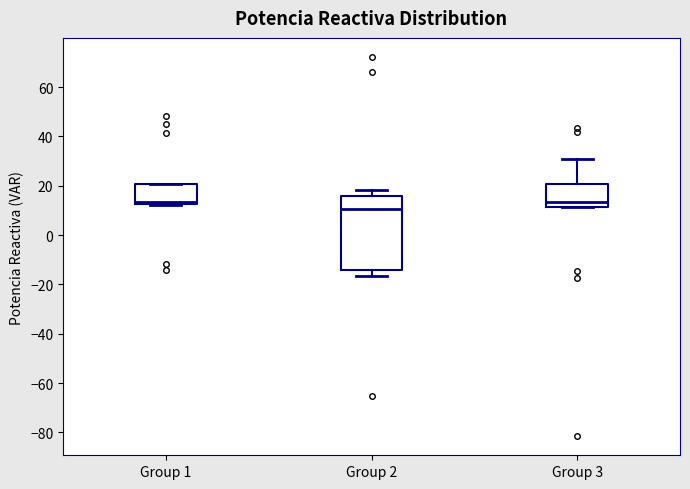

Which box is the tallest, from its lower edge to its upper edge?

Group 2